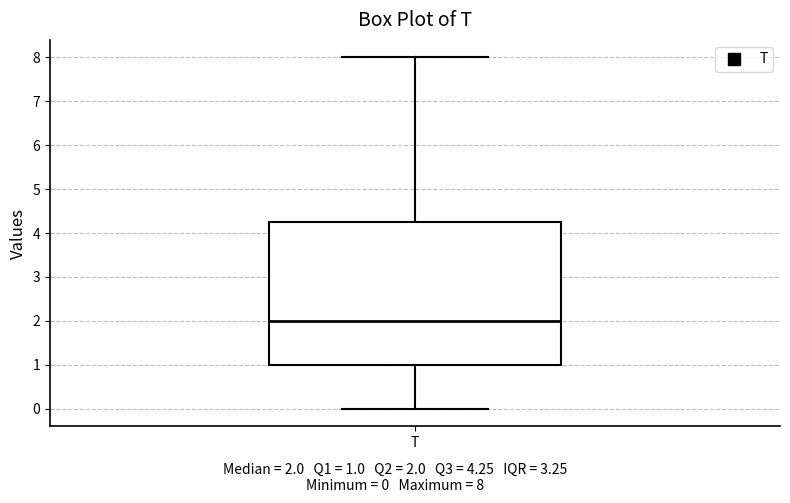

Read this box plot against the y-axis: the position of the median line, the range covered by the box, and the ends of both whiskers. The values are not printed on the chart, so give them approximately, as read against the axis.

median 2.0, box 1.0 to 4.3, whiskers 0.0 to 8.0